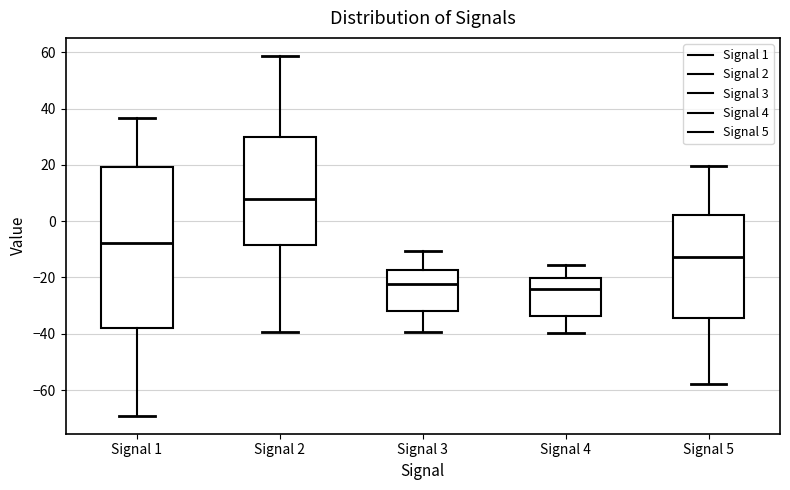

Which box is the tallest, from its lower edge to its upper edge?

Signal 1